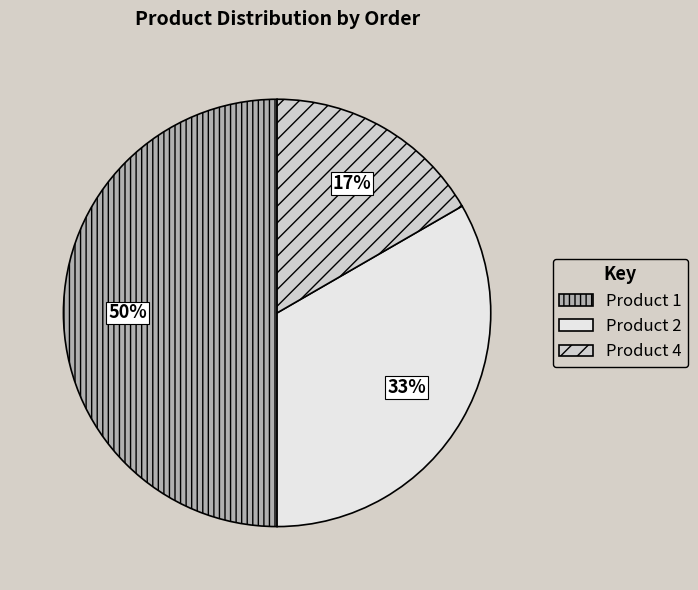

Does Product 2 represent more than half of the total?

No